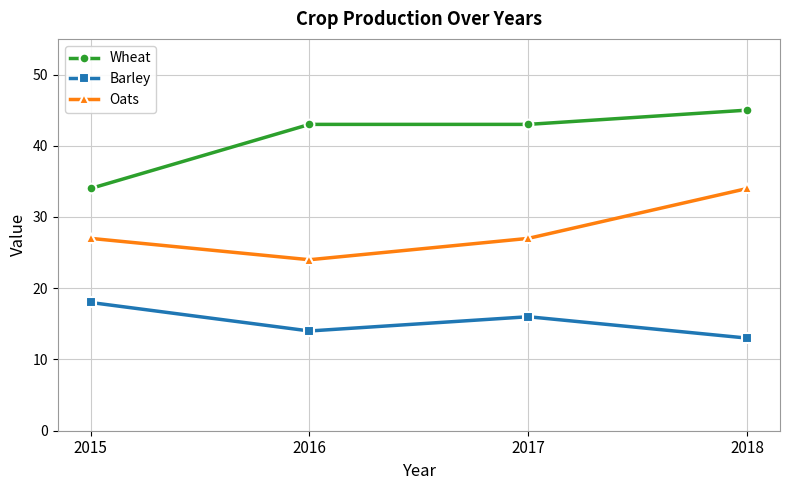

True or false: Oats and Wheat cross at least once.

False